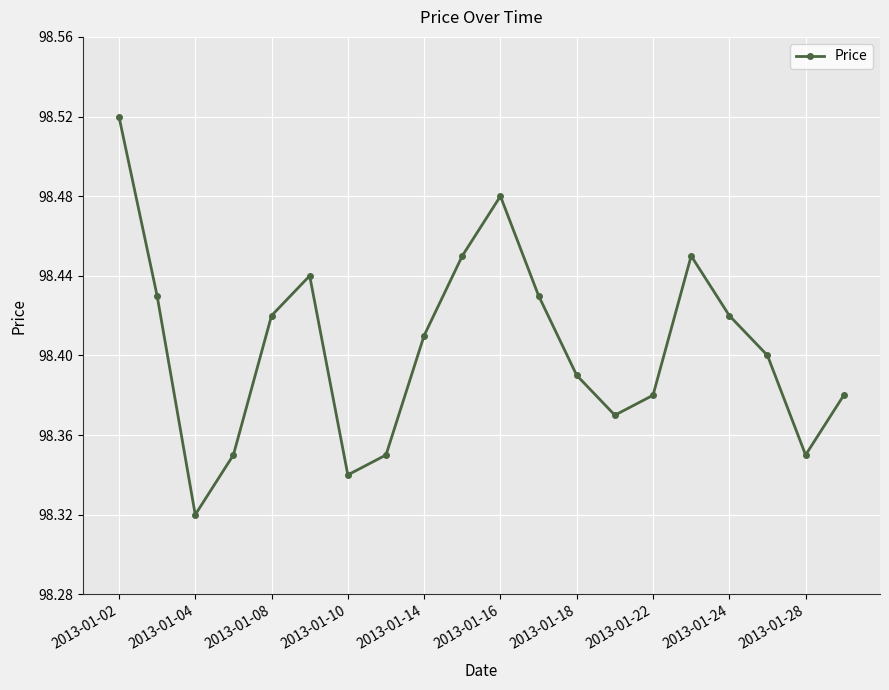

How many series are shown in this chart?

1